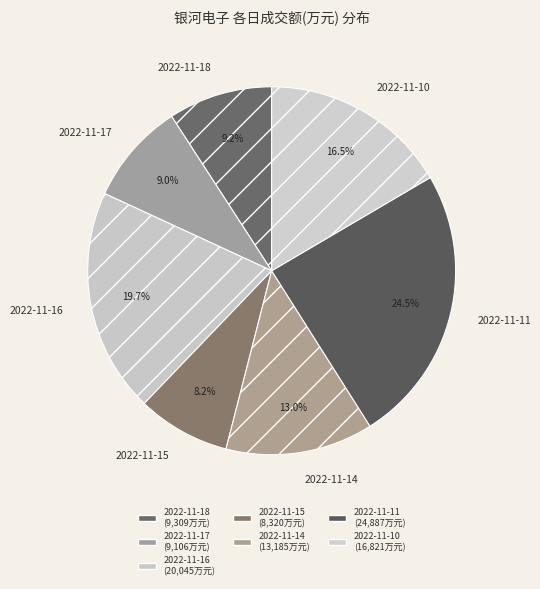

What percentage is the 2022-11-15 slice, to the nearest percent?

8%